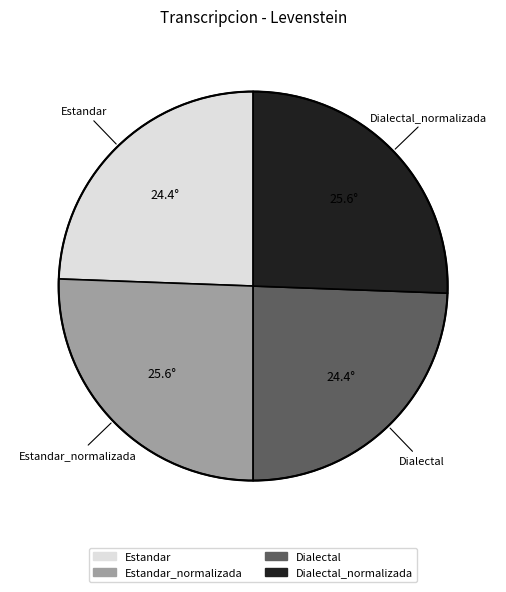

Does any single category account for the majority?

No